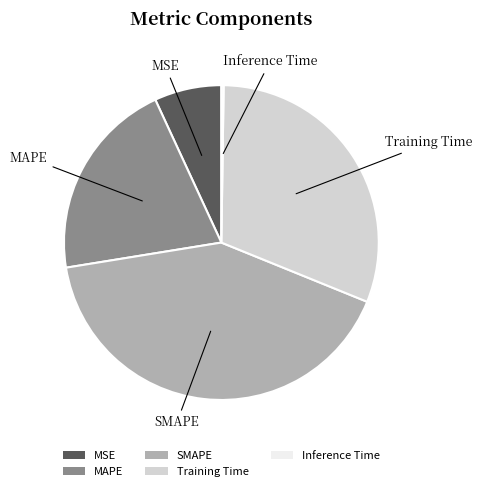

Approximately how many times larger is the value at MSE compared to Training Time?

0.2